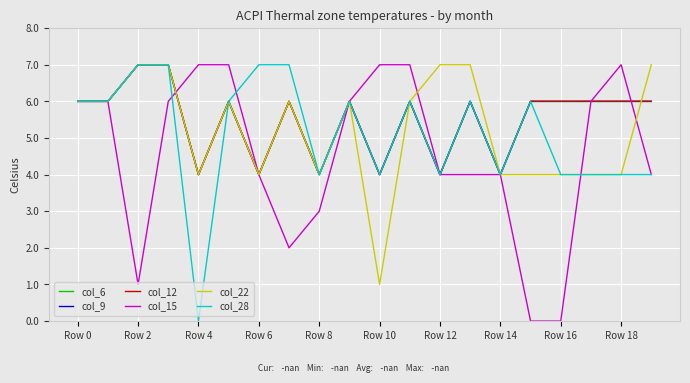

At how many categories does at least one series exceed 4?

18